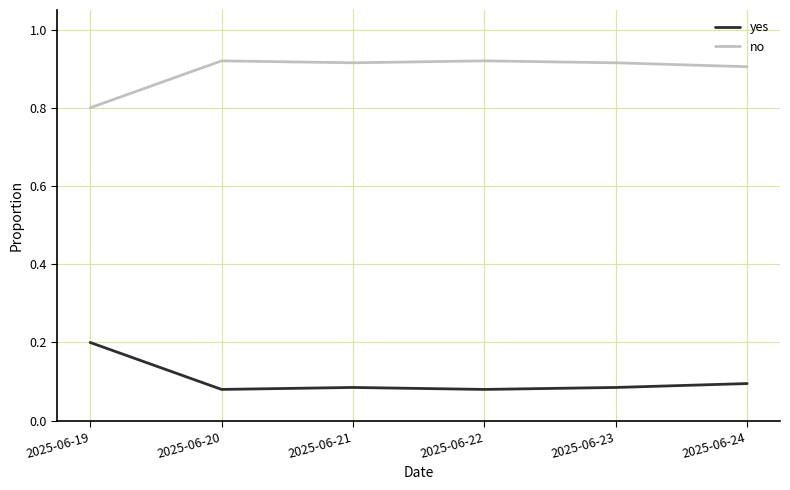

Count the number of categories in the chart.

6